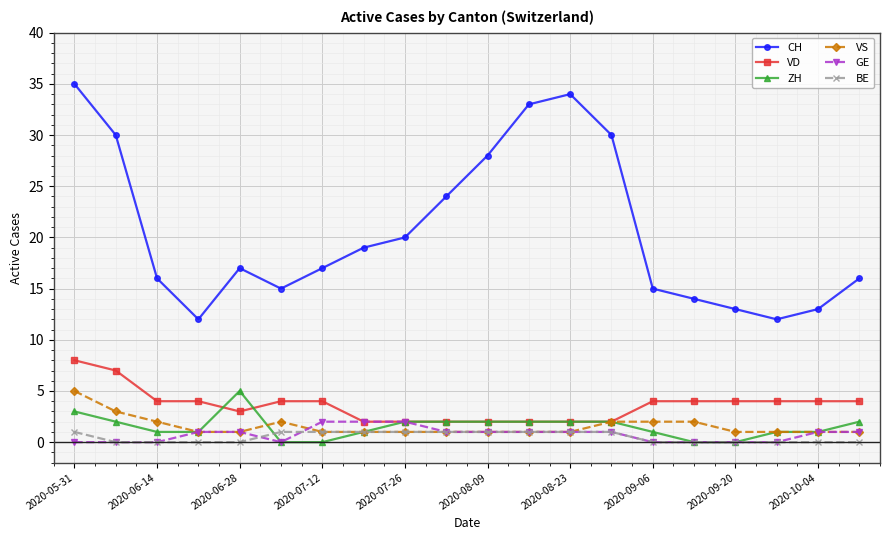

Which series has the widest spread of values?

CH